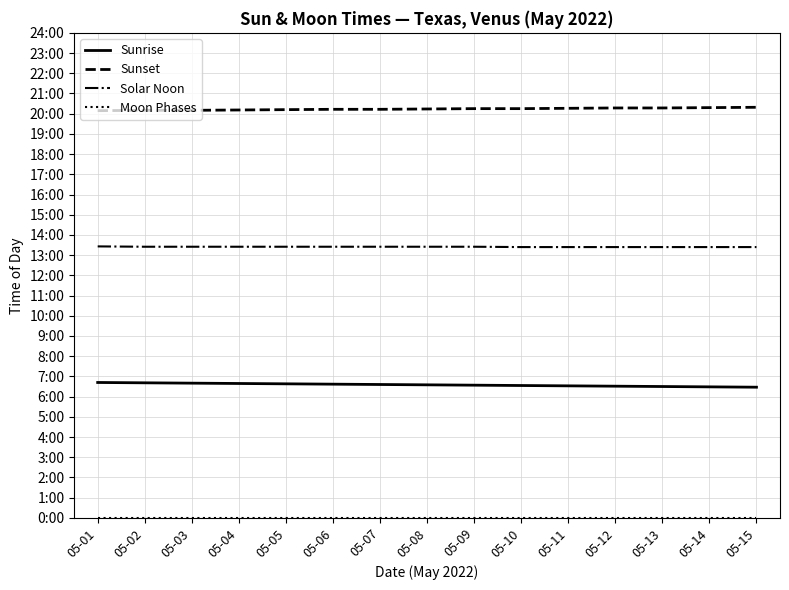

True or false: Sunset and Moon Phases intersect in this chart.

False